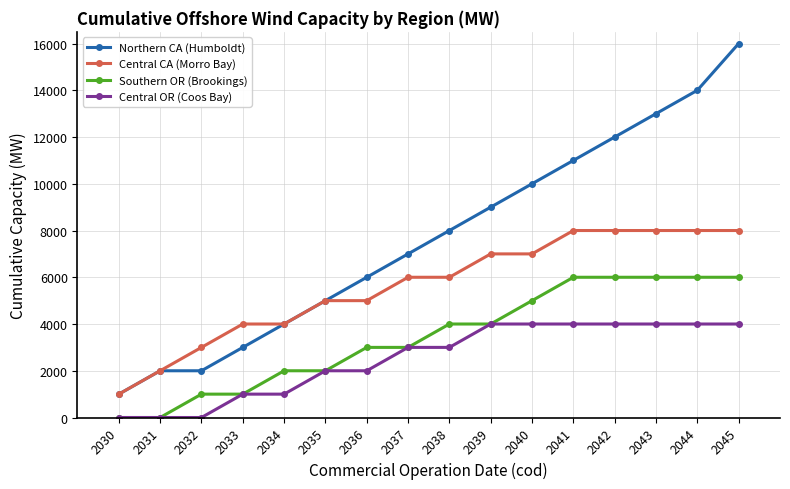

True or false: Central CA (Morro Bay) and Southern OR (Brookings) intersect in this chart.

False